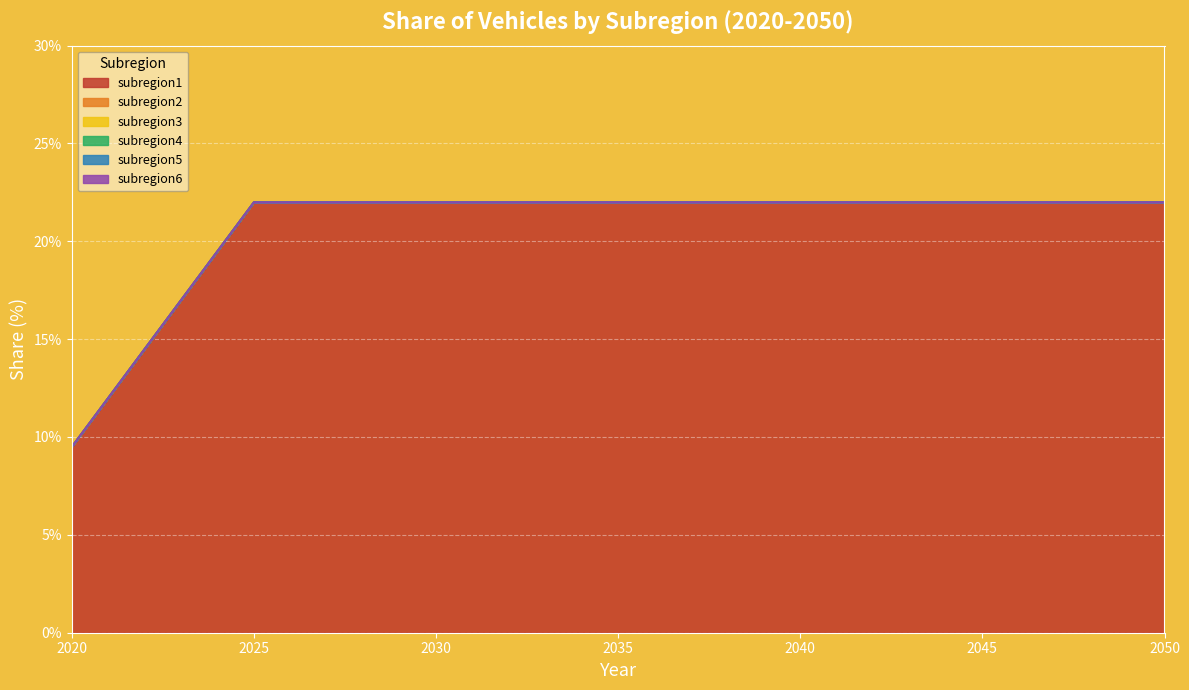

List the series in order of their peak value, highest first.

subregion1, subregion2, subregion3, subregion4, subregion5, subregion6